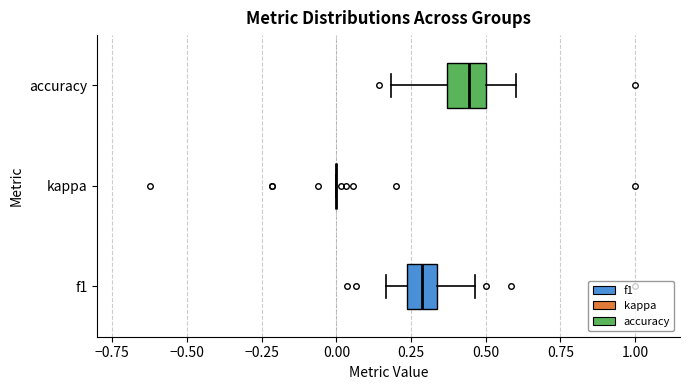

Reading bottom to top, read every box against the x-axis: the position of its median line, the range the box covers, and the ends of its whiskers. The values are not printed on the chart, so give them approximately, as read against the axis.

f1: median 0.30, box 0.25 to 0.35, whiskers 0.15 to 0.45
kappa: box collapsed to a line at 0.00, whiskers 0.00 to 0.00
accuracy: median 0.45, box 0.35 to 0.50, whiskers 0.20 to 0.60